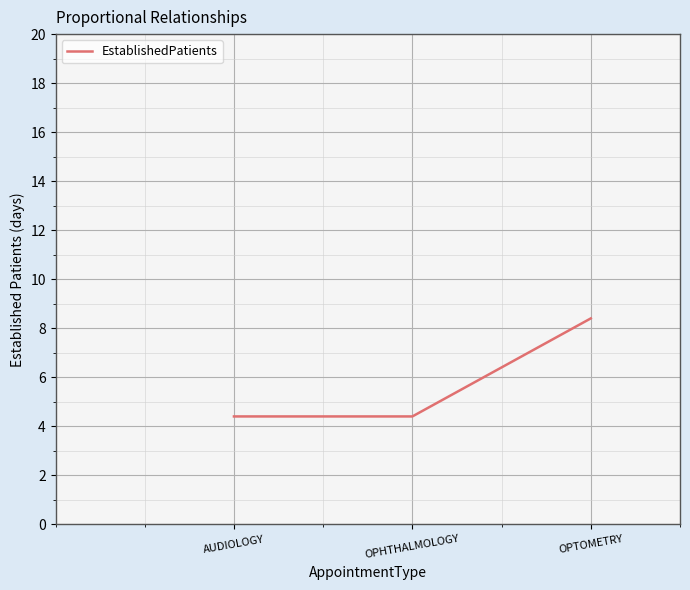

What position from the right is AUDIOLOGY?

3